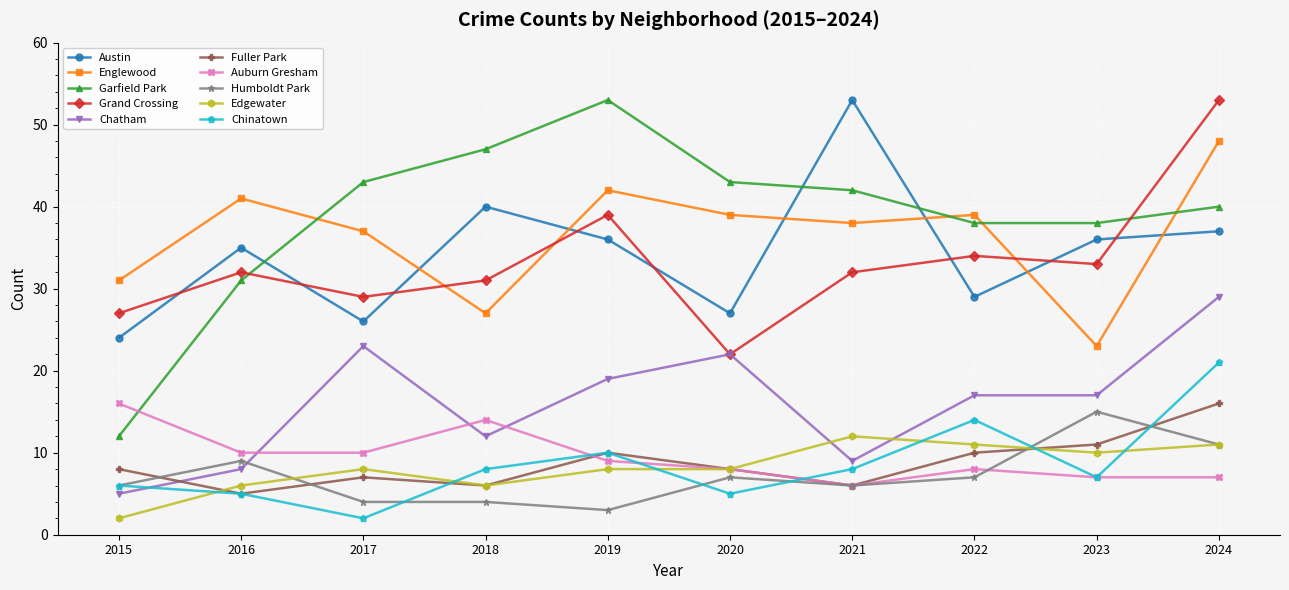

Which series has the largest total across all categories?

Garfield Park